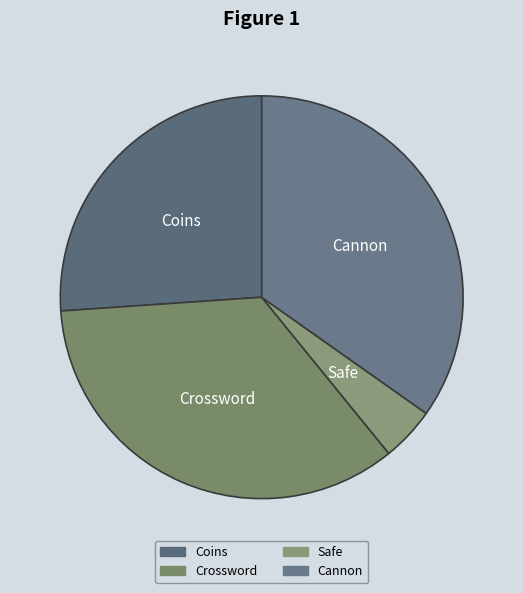

Do Safe and Crossword together represent more than half of the pie?

No